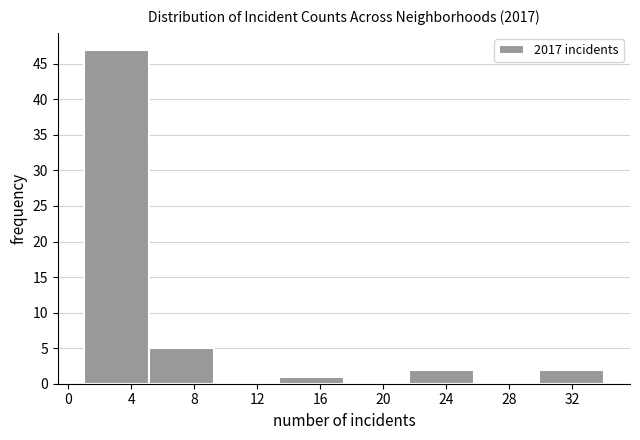

How tall is the bar that spans 5.0 to 9.5 on the x-axis? Neither the bar edges nor the heights are printed on the chart, so give them approximately, as read against the axes.

5